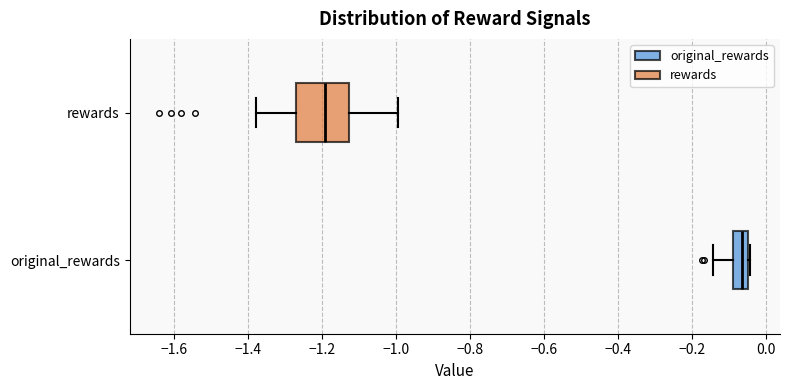

Which box is the widest, from its left edge to its right edge?

rewards